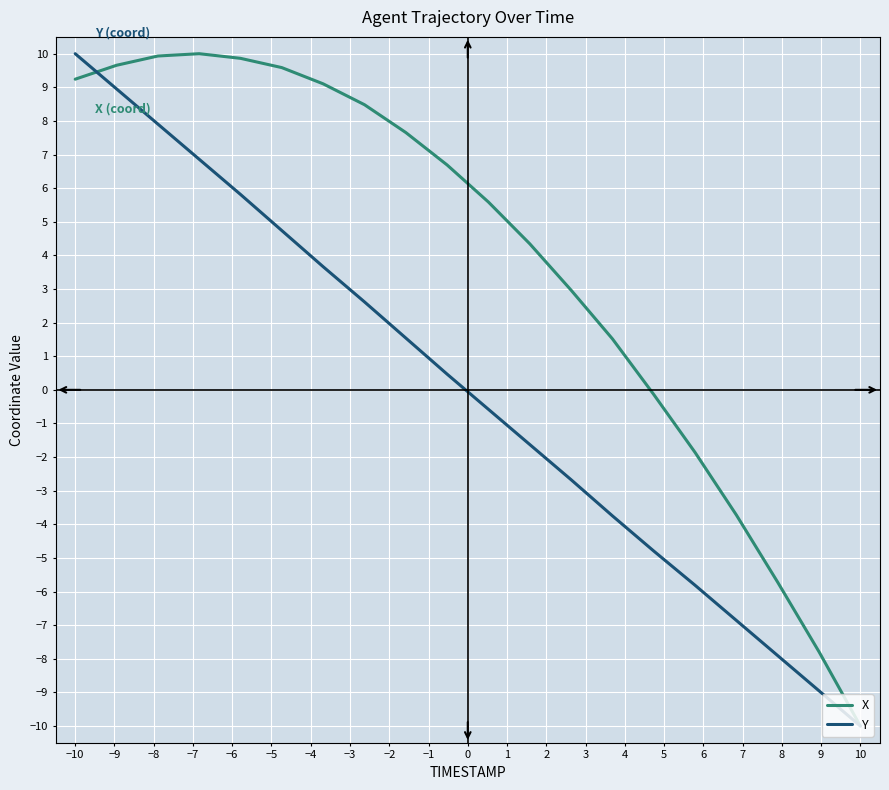

What are all the series names shown in the legend?

X, Y